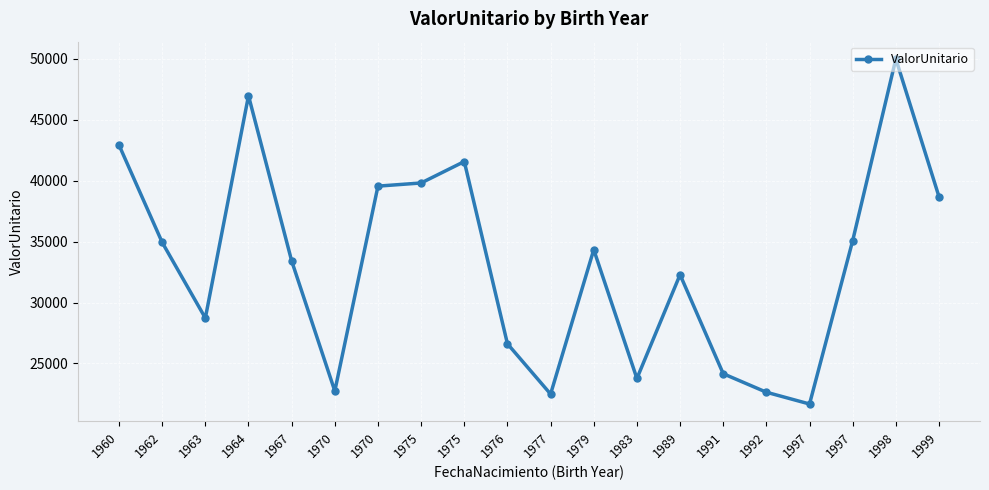

Is this an area chart (filled region under the line)?

No